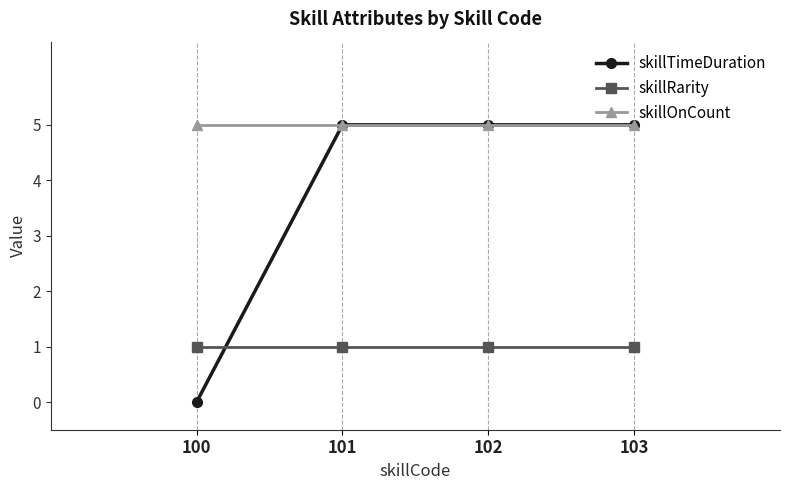

Which series has the largest range (max minus min)?

skillTimeDuration